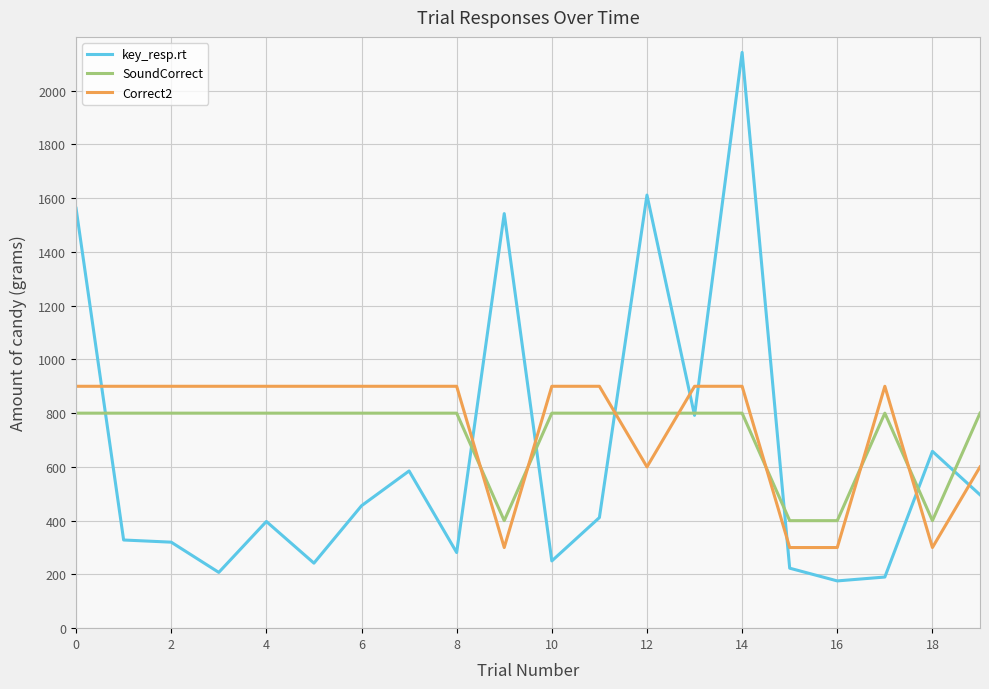

Rank the series by their maximum value, from highest to lowest.

key_resp.rt, Correct2, SoundCorrect